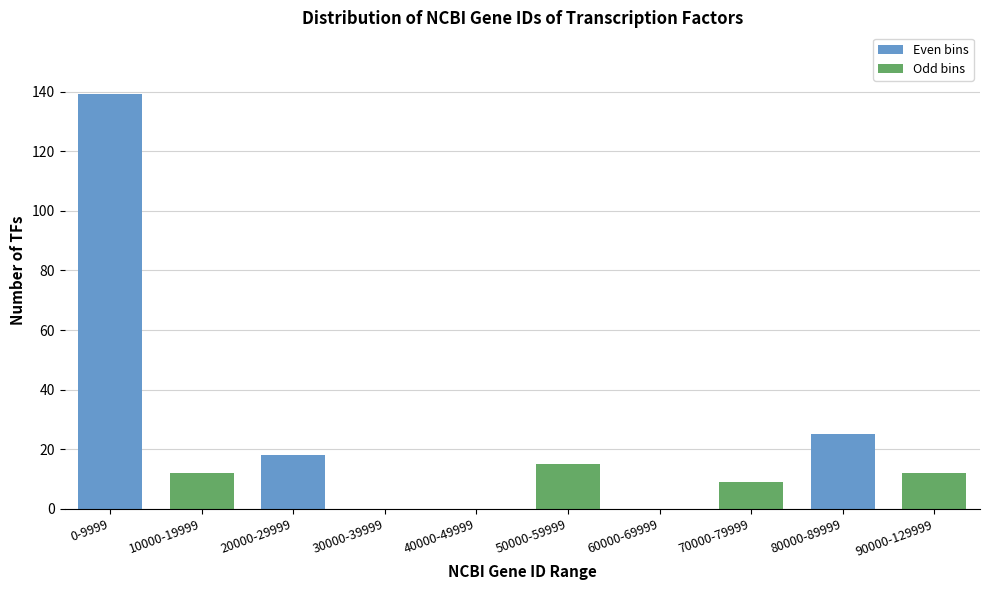

Reading left to right, list all the values displayed in this chart.

0-9999=139	10000-19999=12	20000-29999=18	30000-39999=0	40000-49999=0	50000-59999=15	60000-69999=0	70000-79999=9	80000-89999=25	90000-129999=12